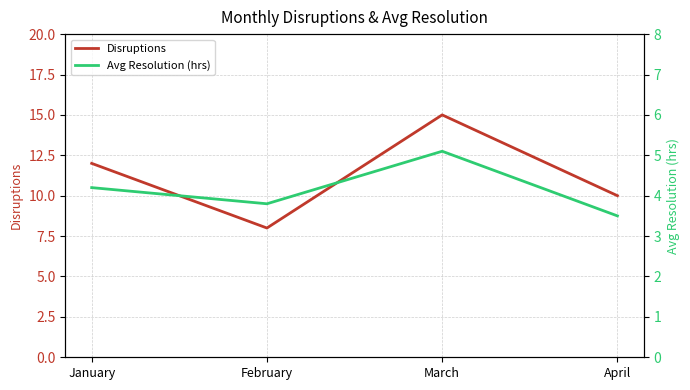

At which category does Avg Resolution (hrs) reach its first local valley?

February